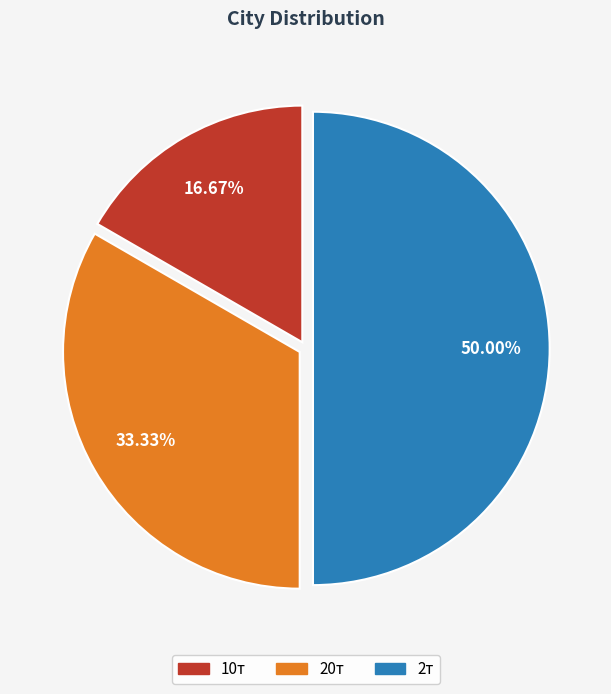

Is it true that 10т is 17% of the pie?

True